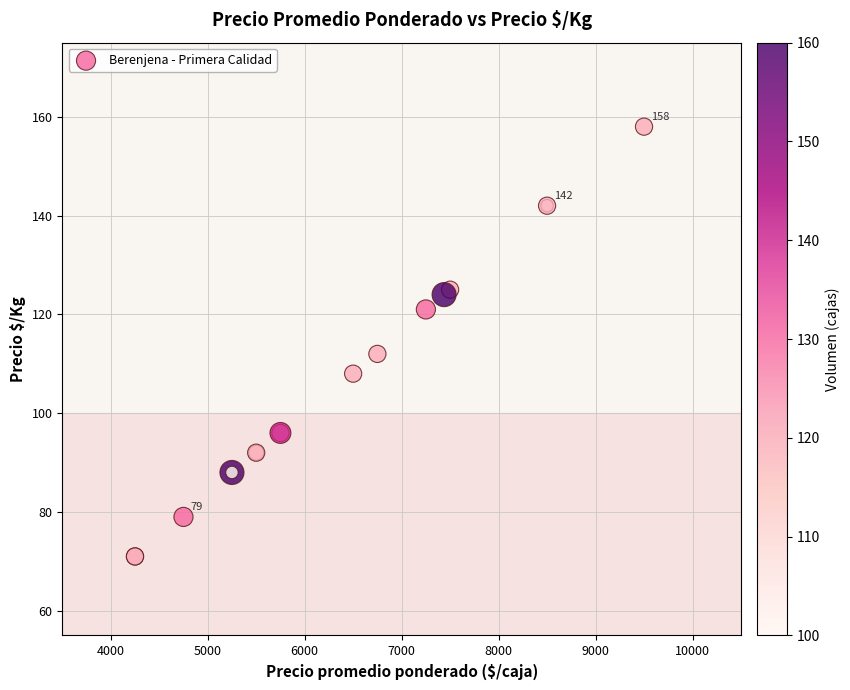

What Y value in the scatter plot is closest to 114?

112